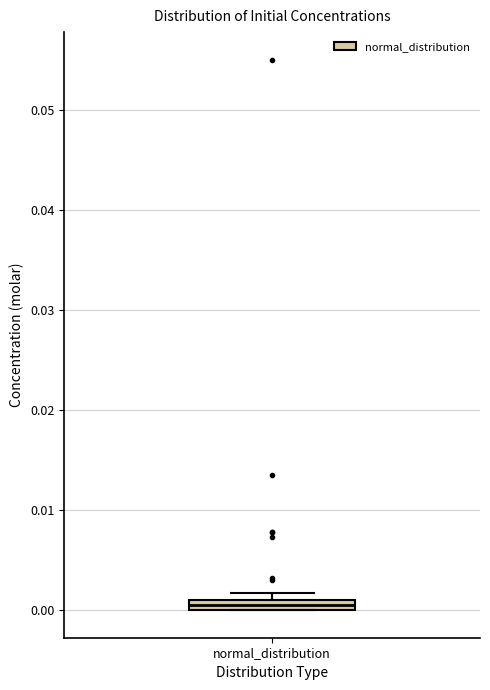

Where is the lower edge of the box for normal_distribution on the y-axis? The values are not printed on the chart, so give them approximately, as read against the axis.

0.000